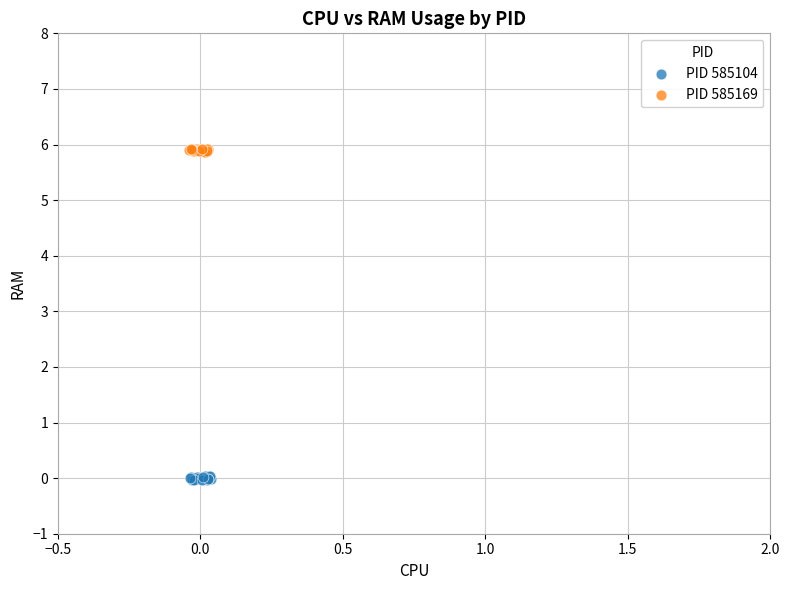

Which series contains the lowest Y value?

PID 585104